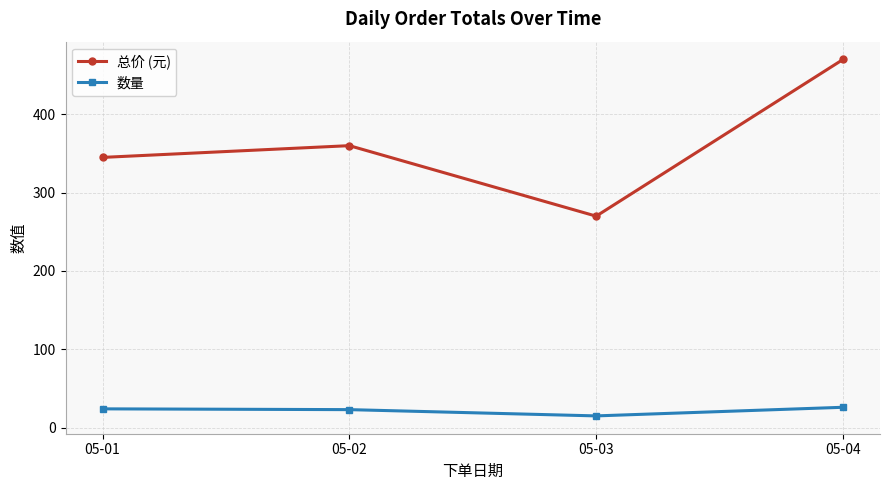

At which category does 总价 (元) reach its first local valley?

05-03